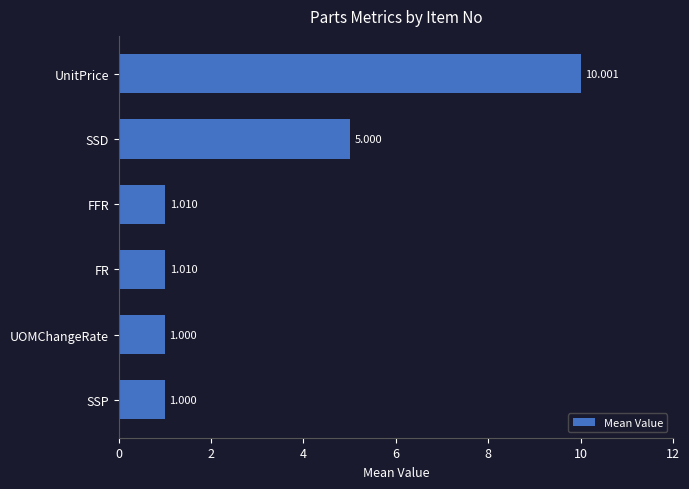

Where is the data nearest to the value 5?

SSD